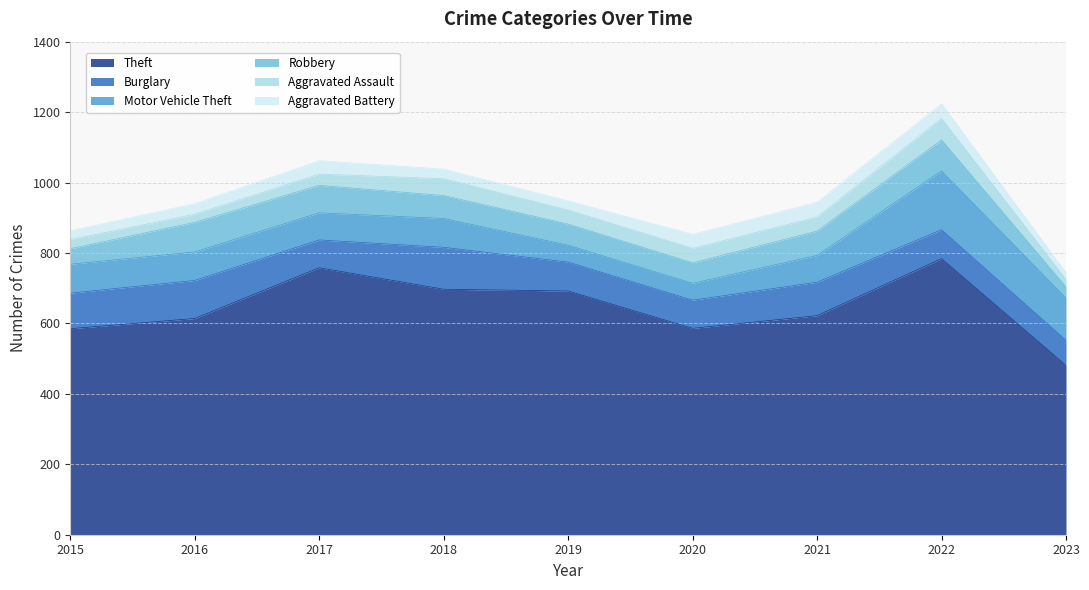

How many interior local peaks does the Aggravated Assault series have?

3